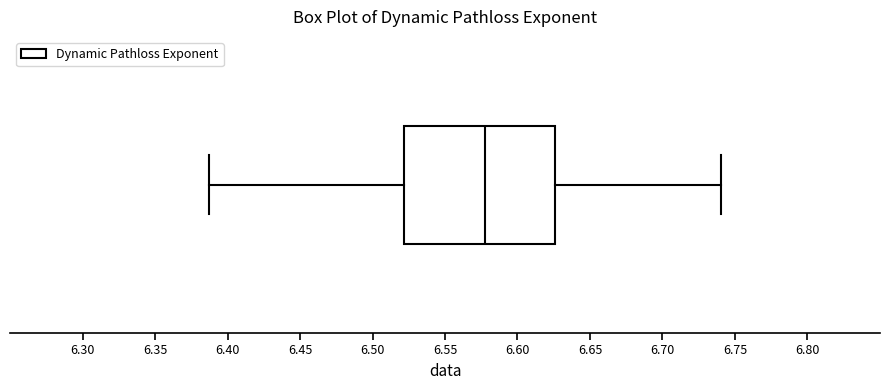

Read this box plot against the x-axis: the position of the median line, the range covered by the box, and the ends of both whiskers. The values are not printed on the chart, so give them approximately, as read against the axis.

median 6.580, box 6.520 to 6.625, whiskers 6.385 to 6.740